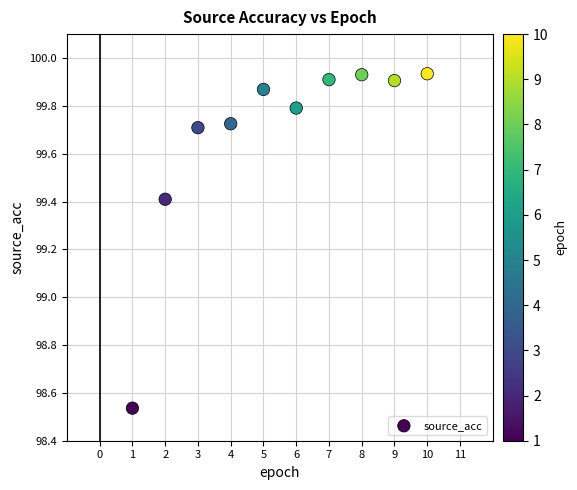

What Y value in the scatter plot is closest to 99?

99.4